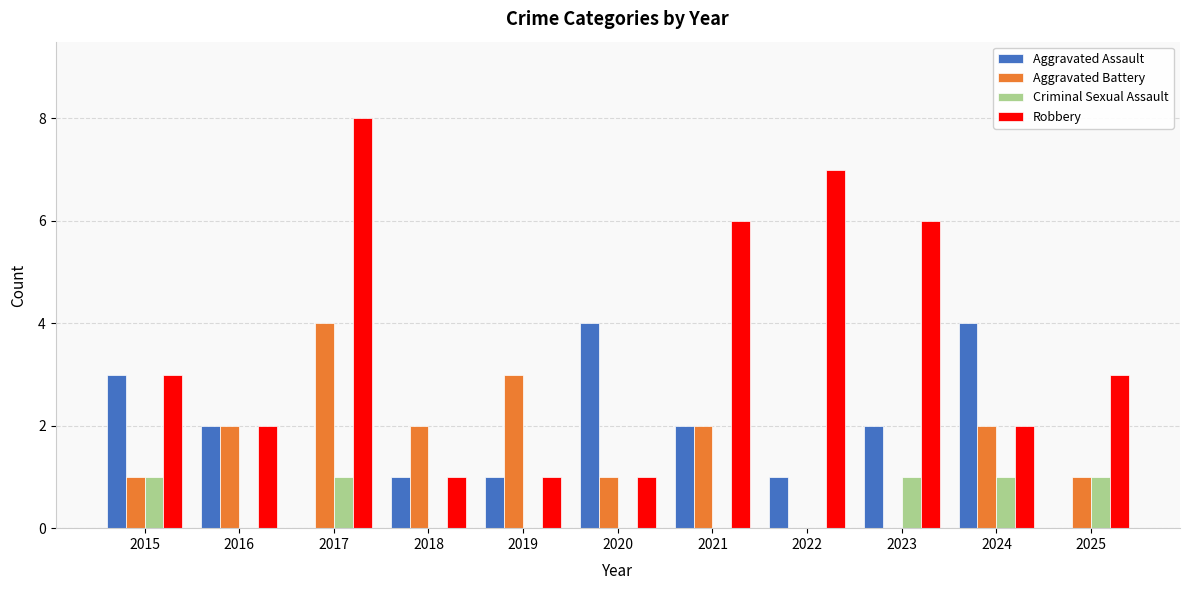

The Aggravated Battery series shows 1 at 2015. True or false?

True